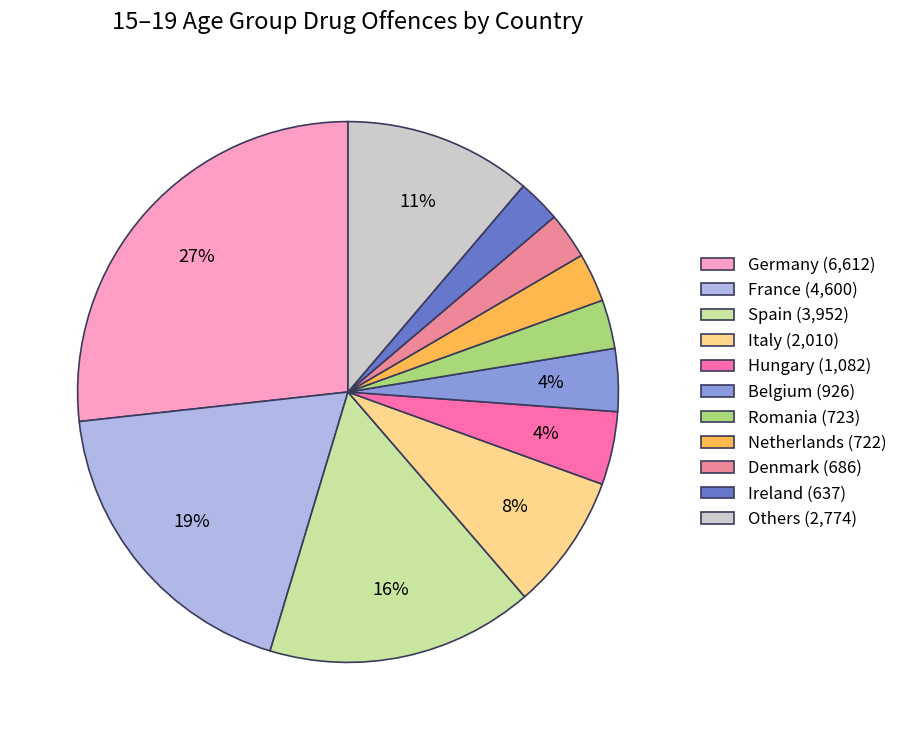

Count the number of slices in the pie.

11